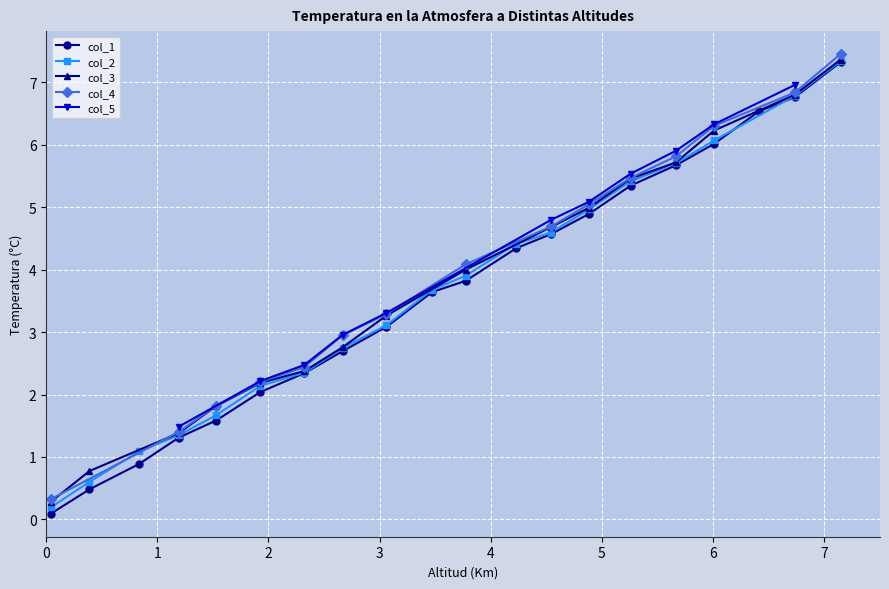

Is this an area chart (filled region under the line)?

No